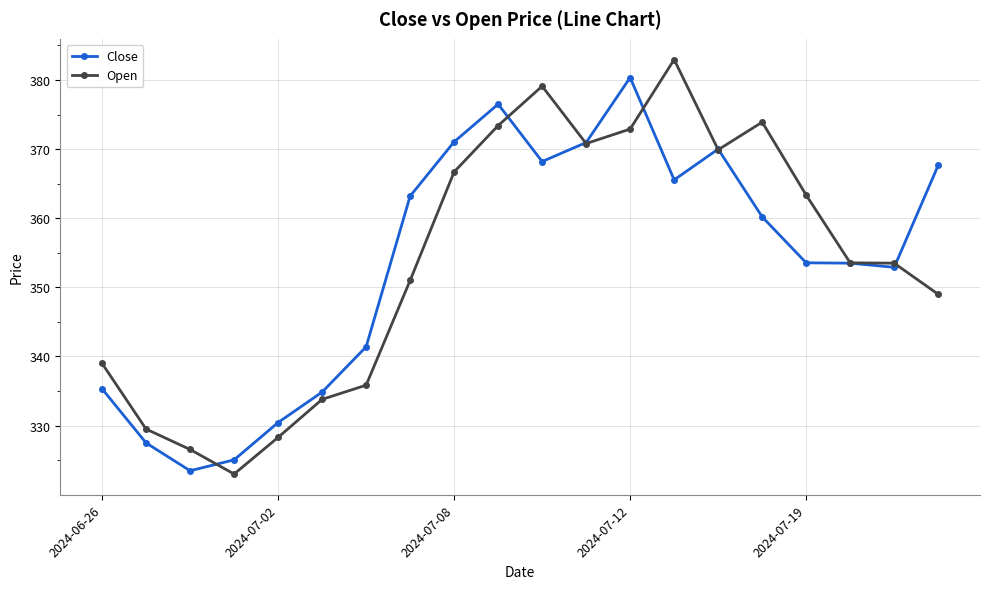

Rank the series by their maximum value, from lowest to highest.

Close, Open